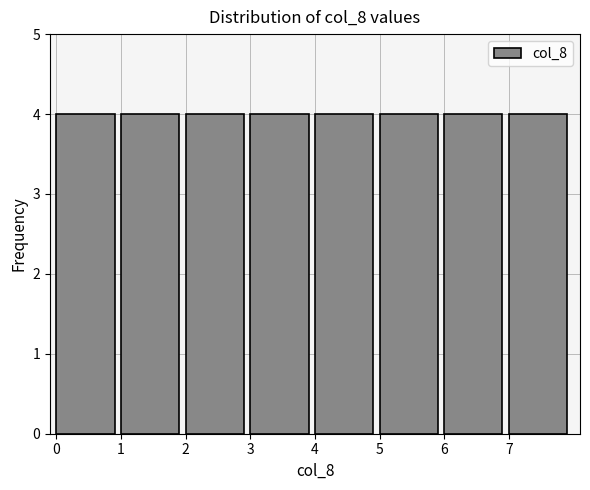

Reading left to right, list every bar in this chart as the range it spans on the x-axis followed by its height. The values are not printed on the chart, so give them approximately, as read against the axis.

0 to 1: 4
1 to 2: 4
2 to 3: 4
3 to 4: 4
4 to 5: 4
5 to 6: 4
6 to 7: 4
7 to 8: 4